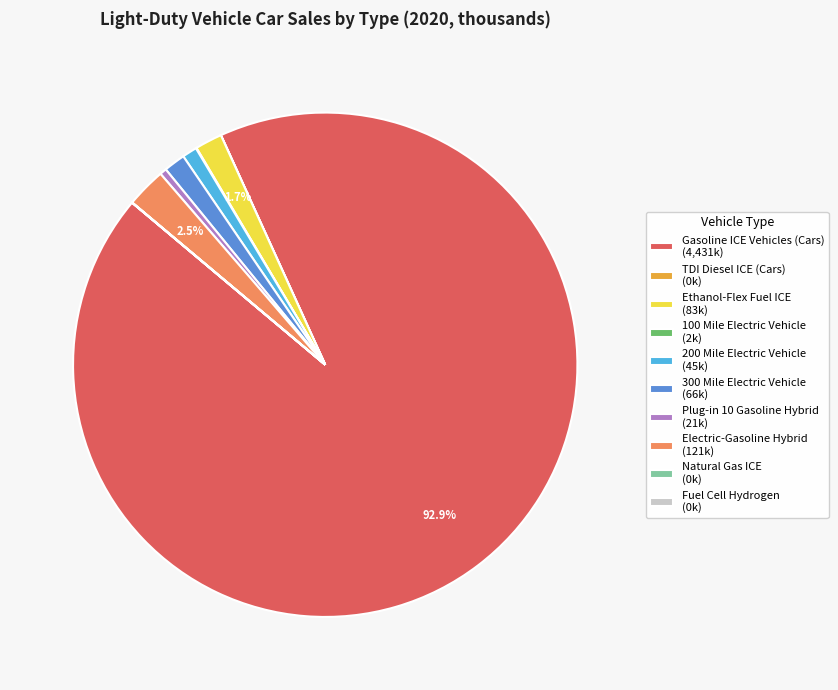

What is the largest slice in the pie chart?

Gasoline ICE Vehicles (Cars)